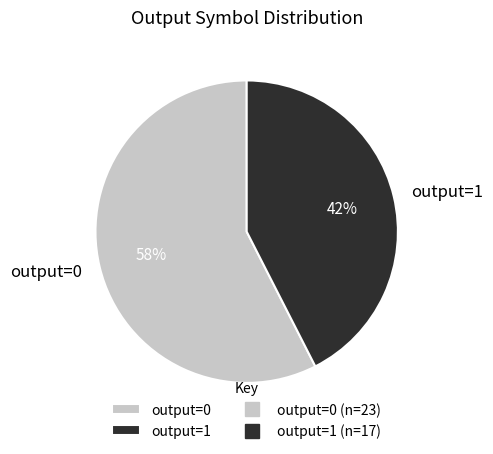

The output=0 slice represents 63% of the pie. True or false?

False